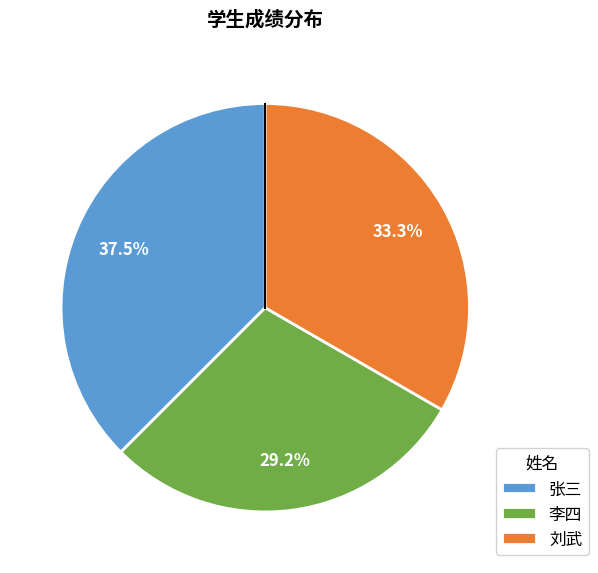

What is the ratio of the value at 张三 to the value at 刘武?

1.1